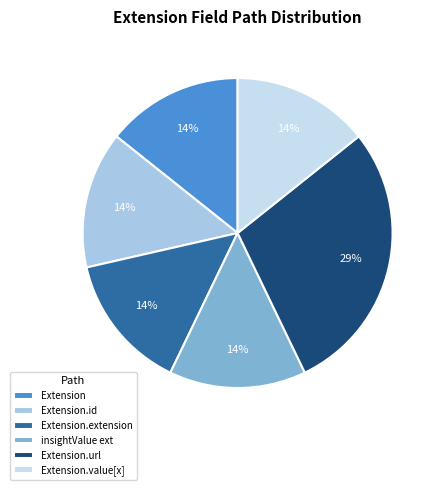

How many segments does this pie chart have?

6